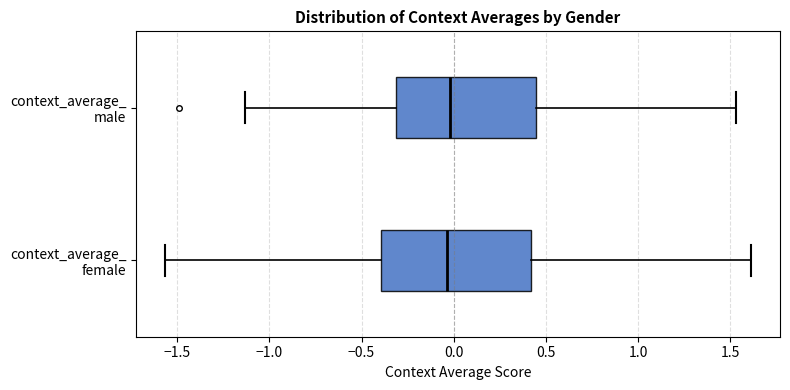

Reading bottom to top, read every box against the x-axis: the position of its median line, the range the box covers, and the ends of its whiskers. The values are not printed on the chart, so give them approximately, as read against the axis.

context_average_ female: median -0.05, box -0.40 to 0.40, whiskers -1.55 to 1.60
context_average_ male: median 0.00, box -0.30 to 0.45, whiskers -1.15 to 1.55